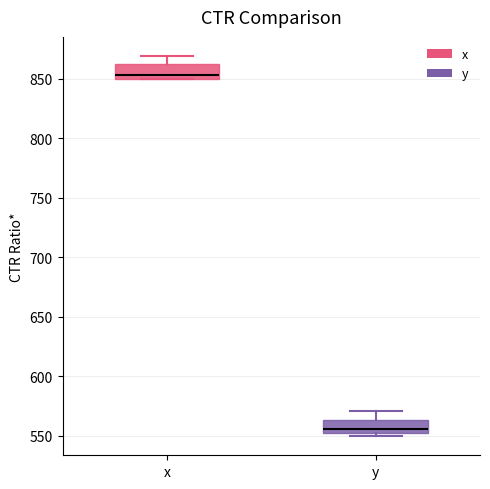

Reading left to right, transcribe this box plot: for each box, give where its median line is, the range the box spans, and where its two whiskers end, as read against the y-axis. The values are not printed on the chart, so give them approximately, as read against the axis.

x: median 855, box 850 to 860, whiskers 850 to 870
y: median 555, box 550 to 565, whiskers 550 (just below the box's lower edge) to 570